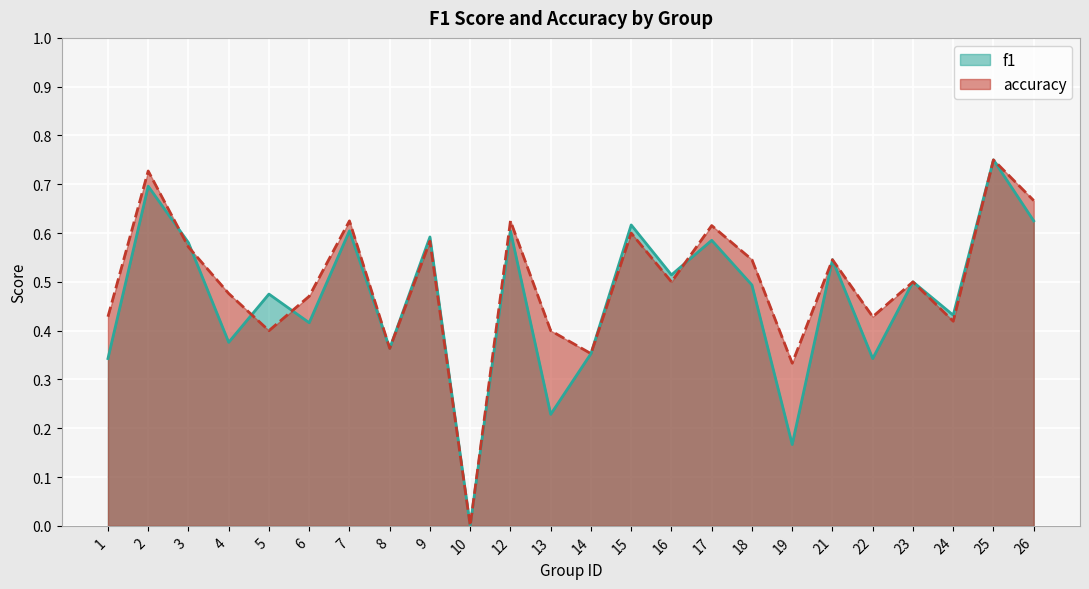

At 16, list the series in order from smallest to largest.

accuracy, f1